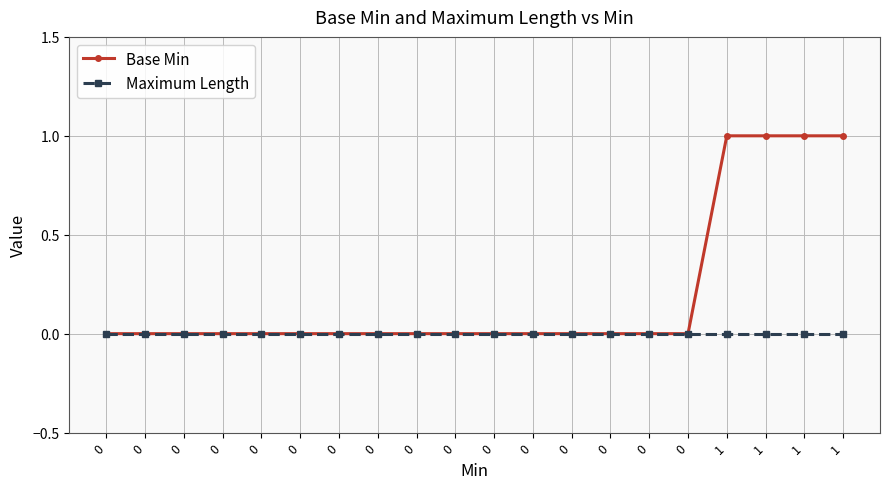

Count the number of categories in the chart.

20